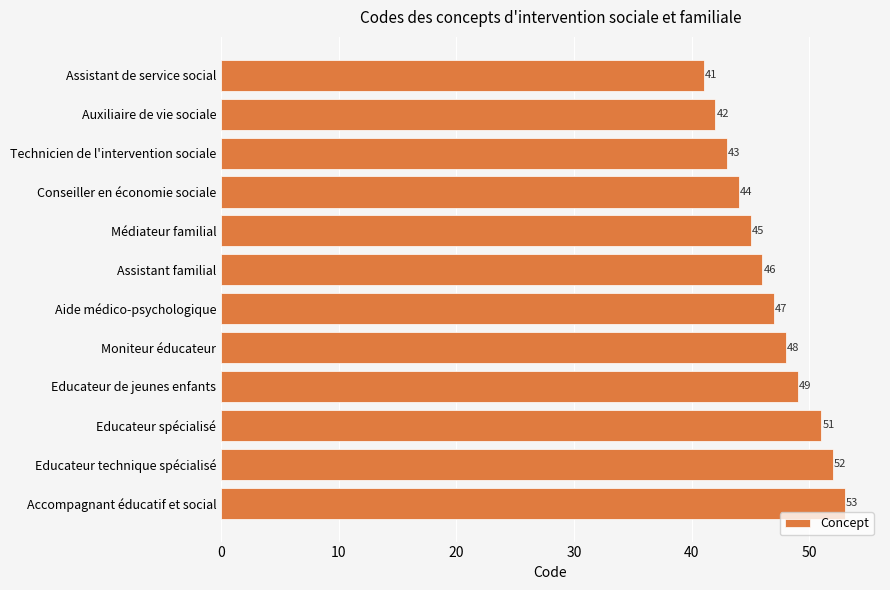

What is the sum of all values?

561